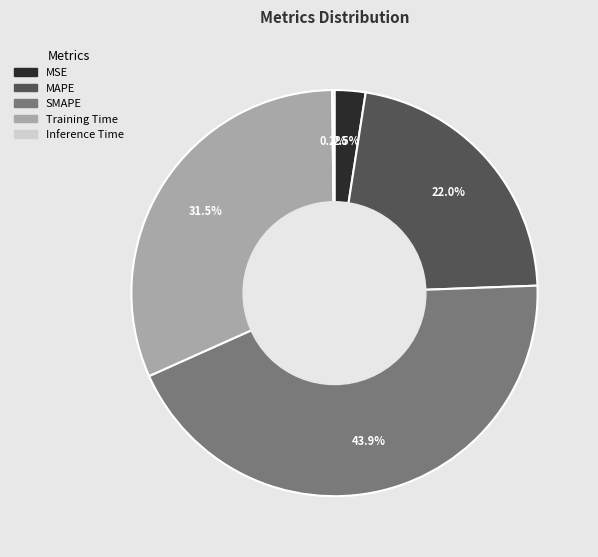

To the nearest percent, what percentage of the pie is MAPE?

22%